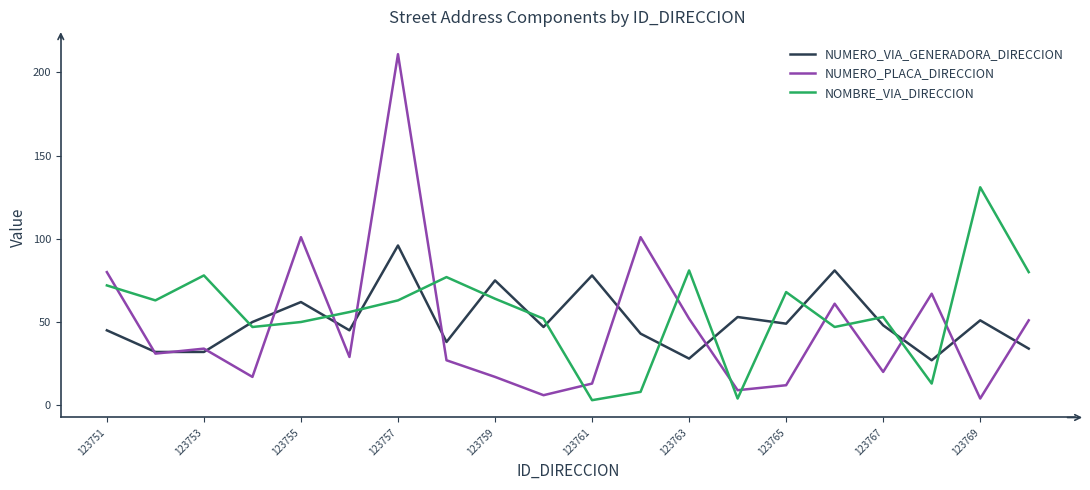

How many lines are shown in the chart?

3